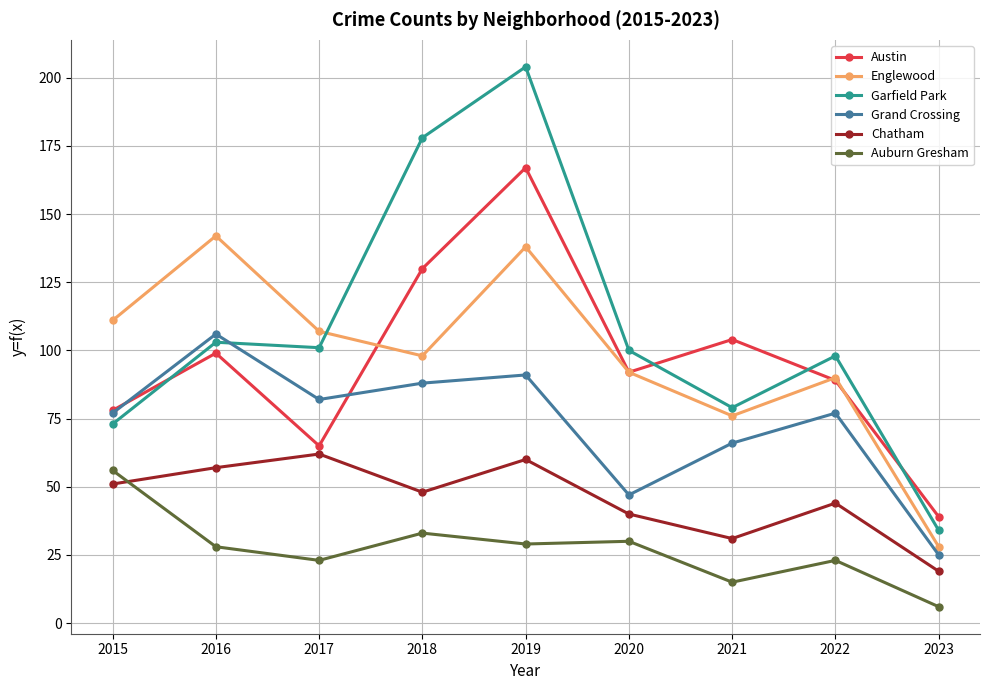

Is it true that Grand Crossing equals 17 at 2023?

False